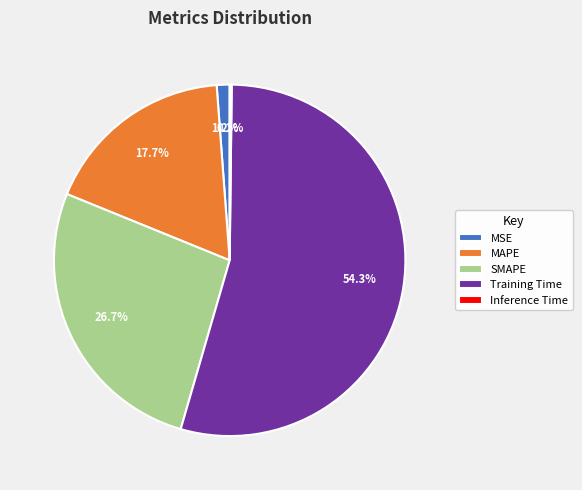

Is there a majority slice in this chart?

Yes